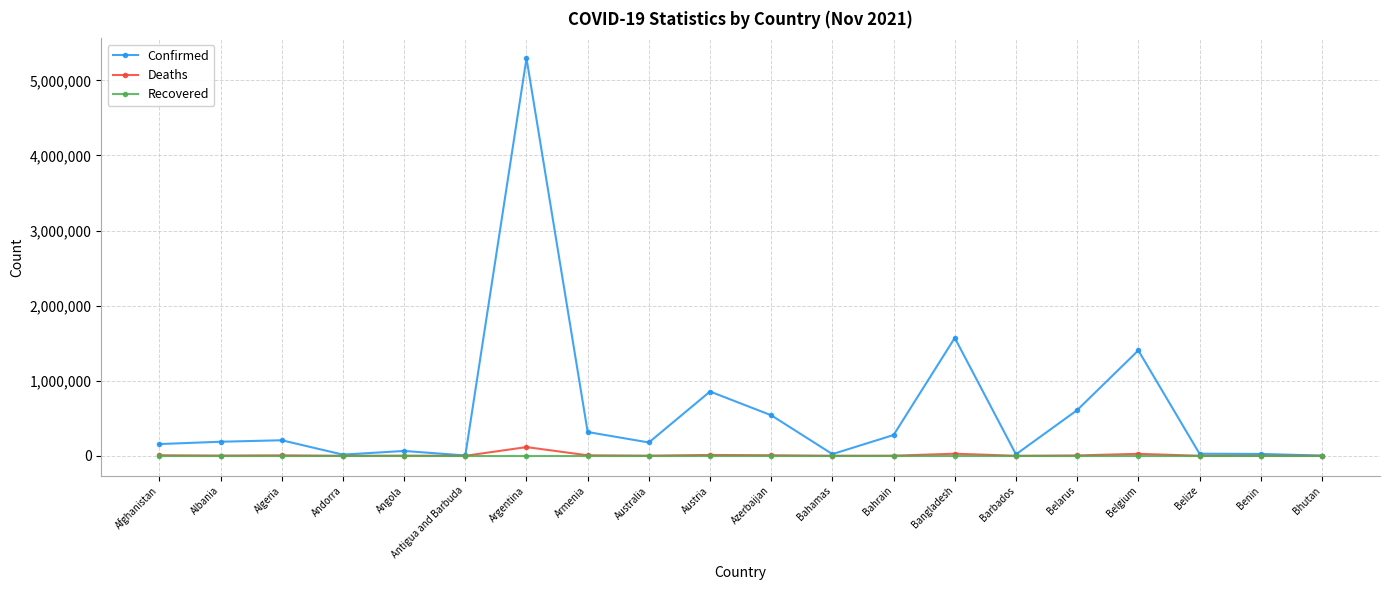

Which category has the highest value across all series?

Argentina